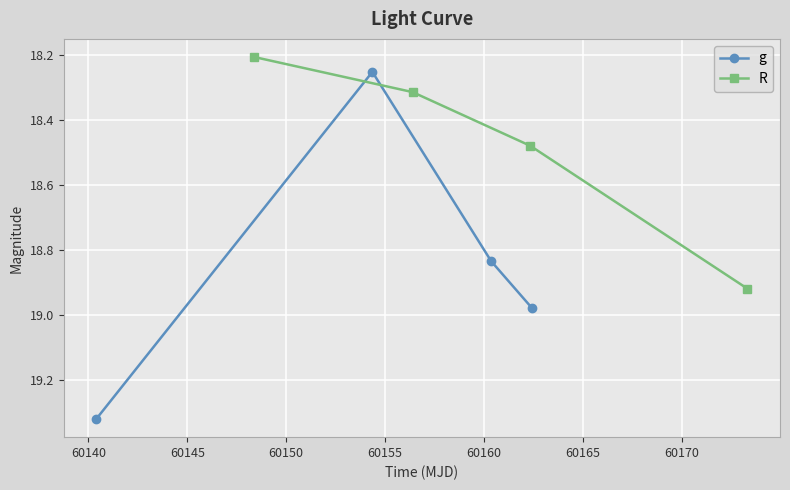

What is the difference between the maximum and minimum values in the g series?

1.1